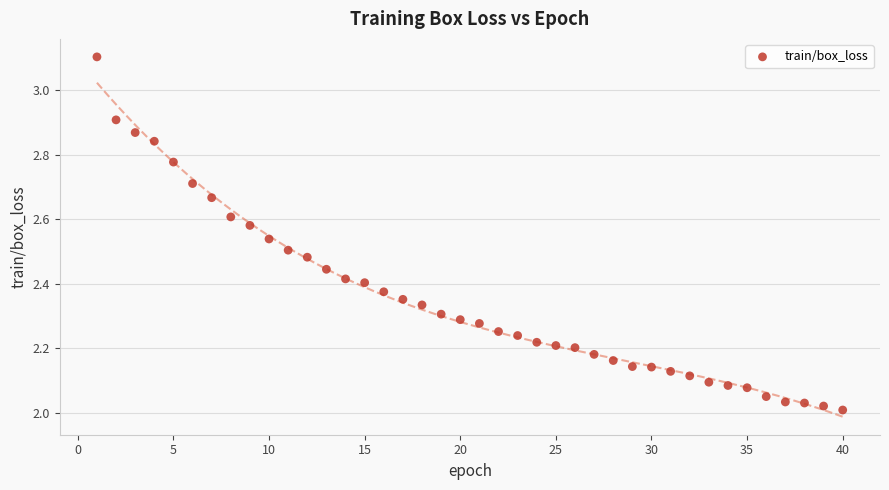

What is the range of X values (max minus min)?

39.0